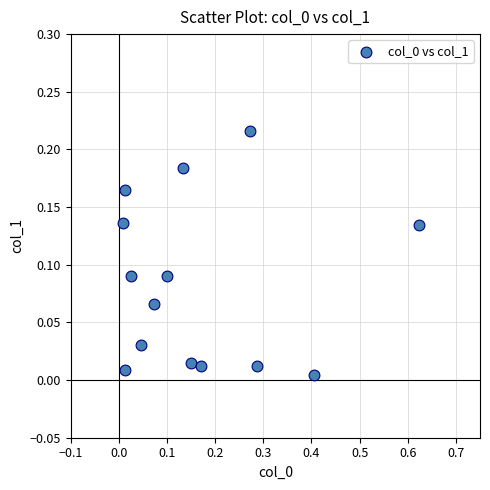

What is the range of X values (max minus min)?

0.6